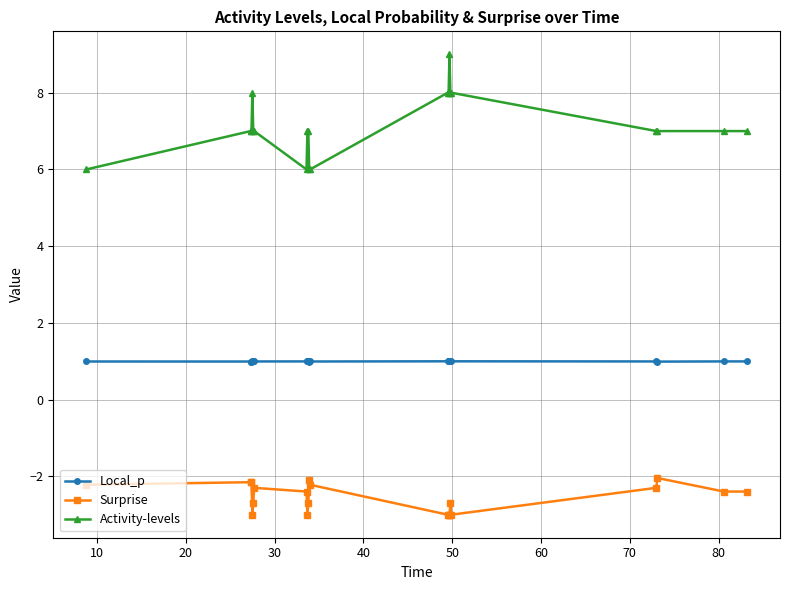

Count the Activity-levels values in the range 7 to 8.

15